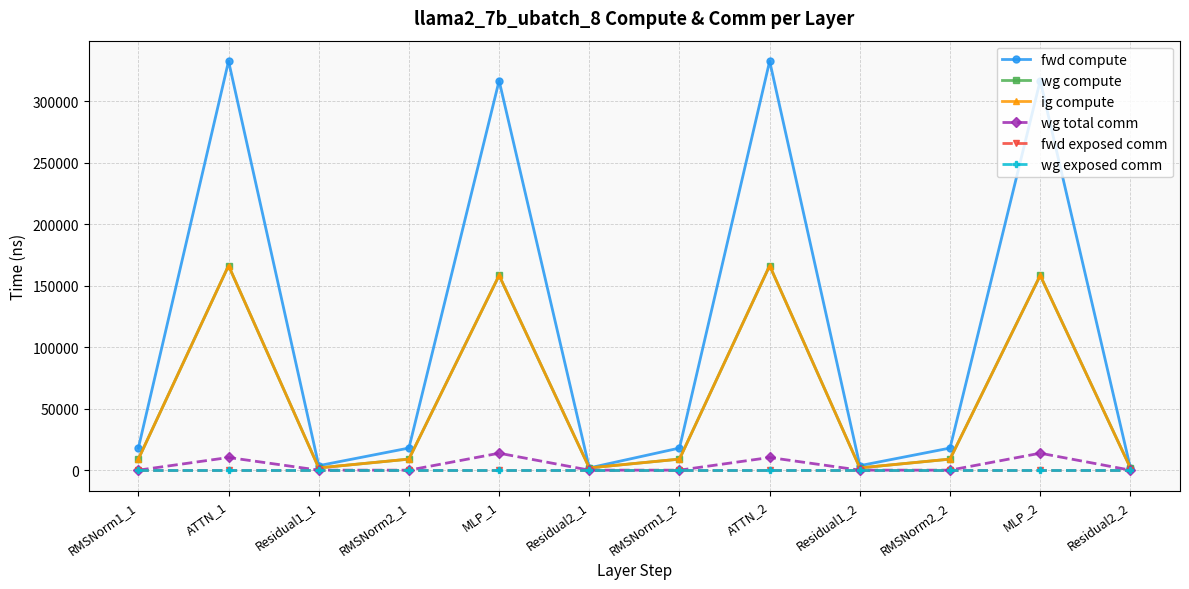

At which label does ig compute reach its peak?

ATTN_1